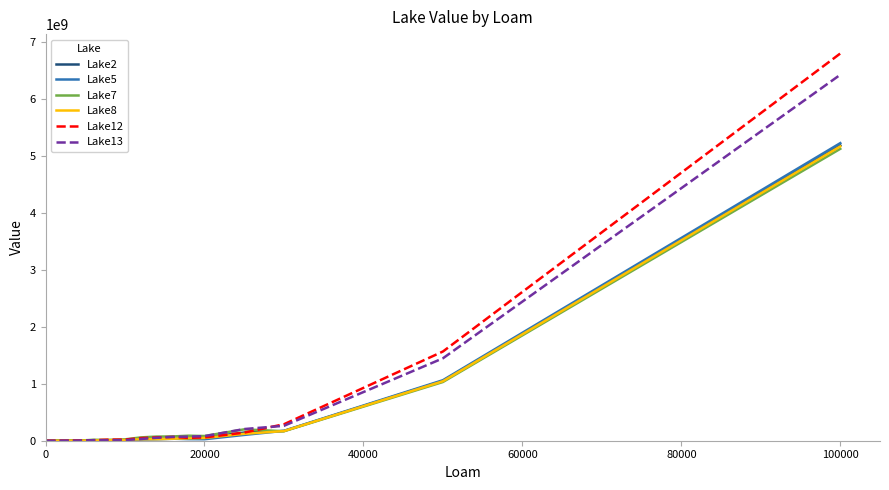

Which series has the widest spread of values?

Lake12